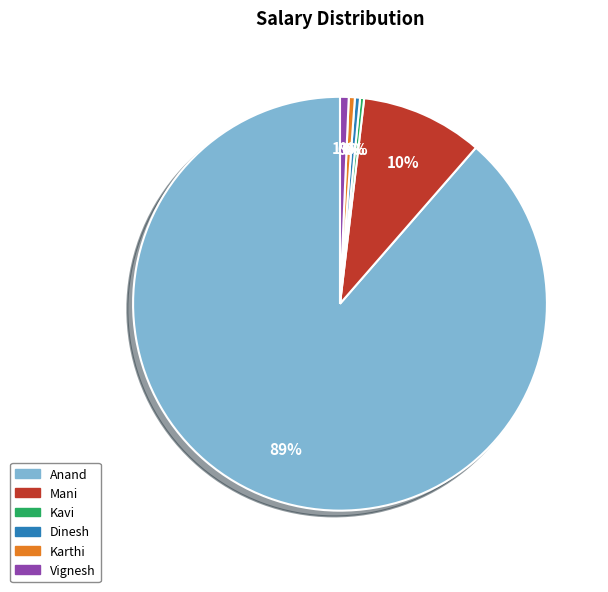

To the nearest percent, what percentage of the pie is Vignesh?

1%